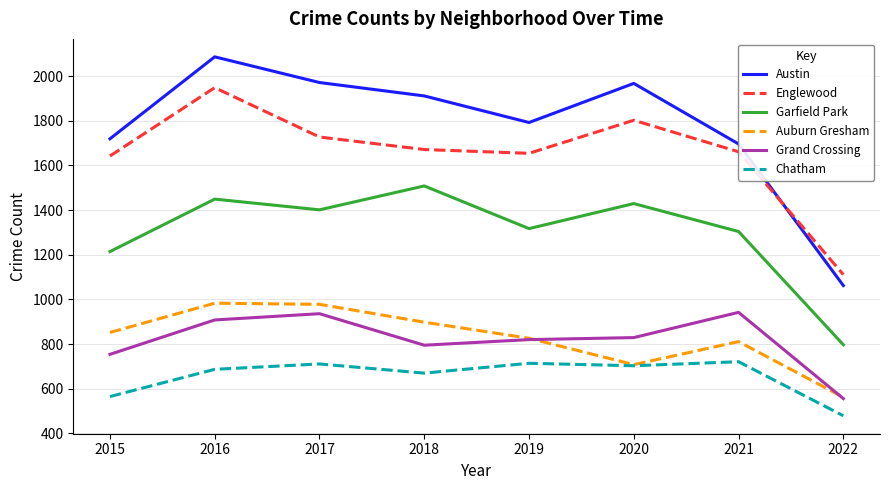

What is the smallest value displayed?

479